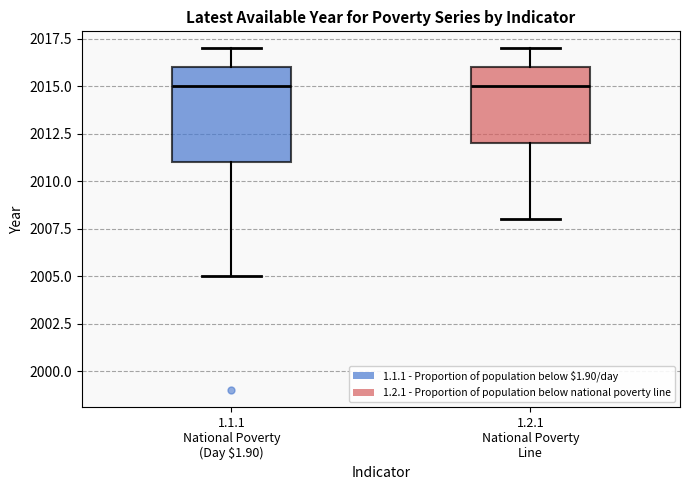

Where is the upper edge of the box for 1.2.1 National Poverty Line on the y-axis? The values are not printed on the chart, so give them approximately, as read against the axis.

2016